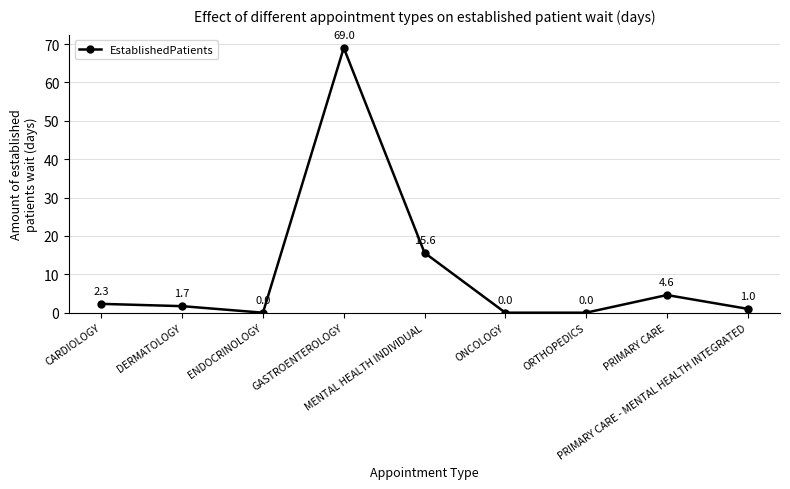

What is the value of the 8th point from the left?

4.6